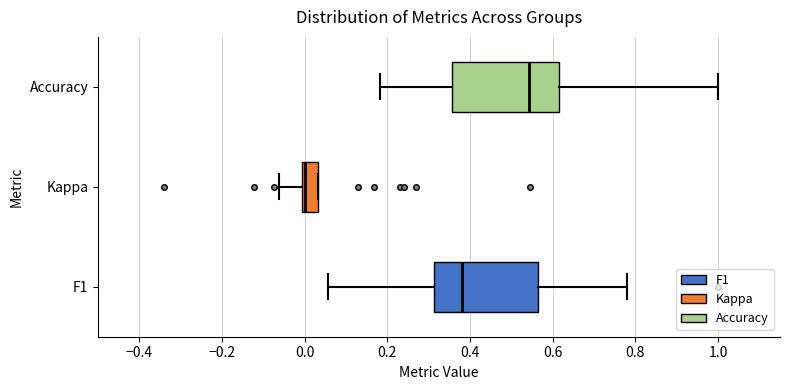

Which box's median line is the furthest to the right?

Accuracy